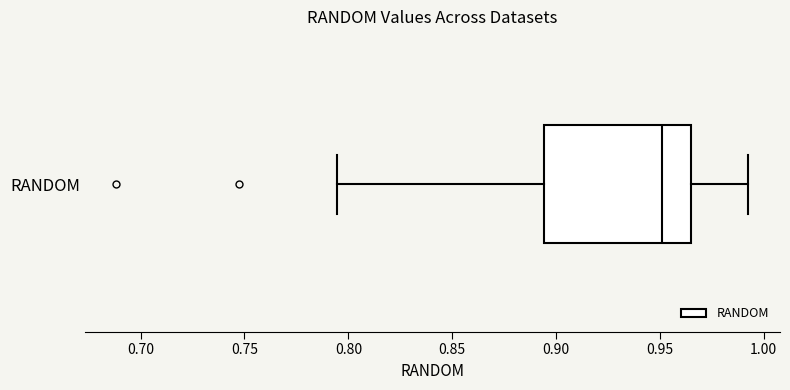

Transcribe this box plot: give where the median line is, the range the box spans, and where the two whiskers end, as read against the x-axis. The values are not printed on the chart, so give them approximately, as read against the axis.

median 0.950, box 0.895 to 0.965, whiskers 0.795 to 0.995